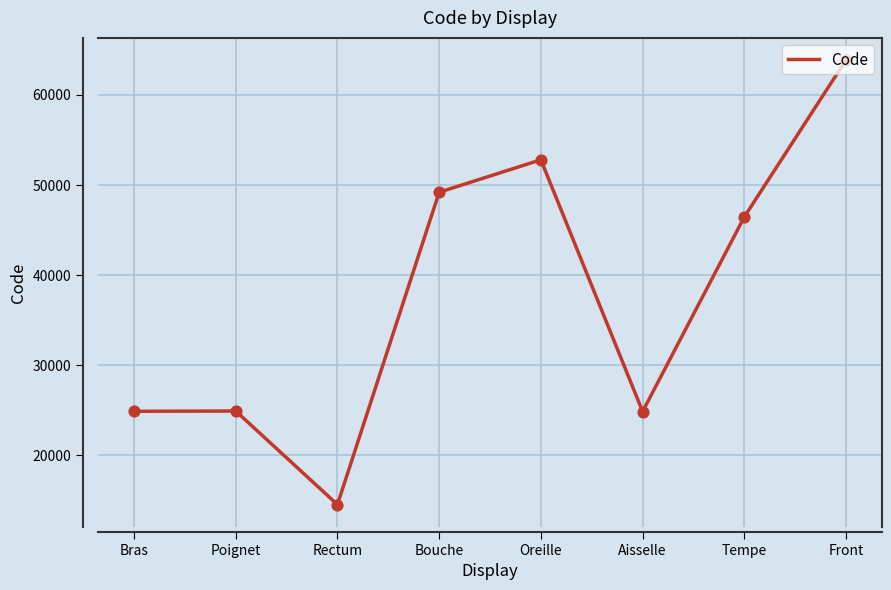

What is the change in value from Rectum to Oreille?

+38236